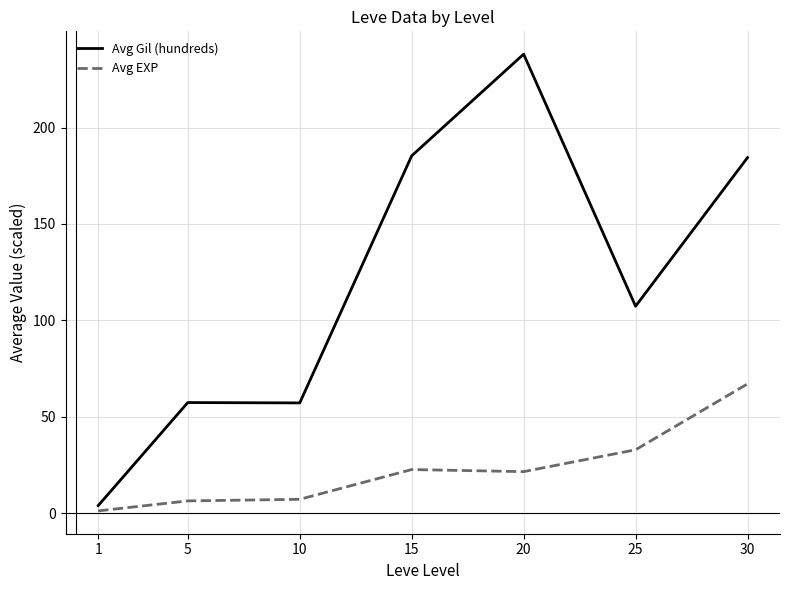

In Avg Gil (hundreds), how many points are lower than both neighbors (excluding endpoints)?

2